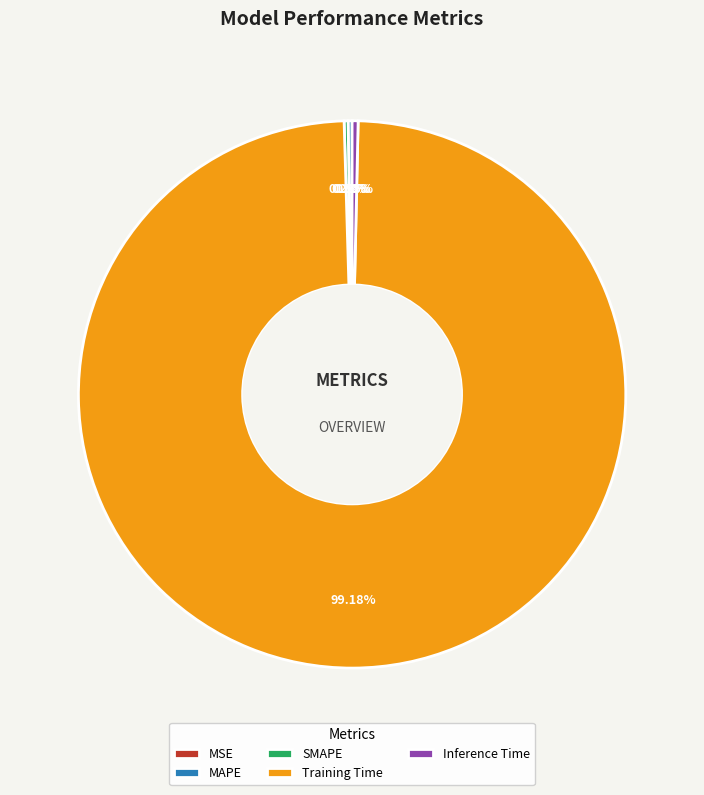

Does Training Time account for over 50% of the chart?

Yes